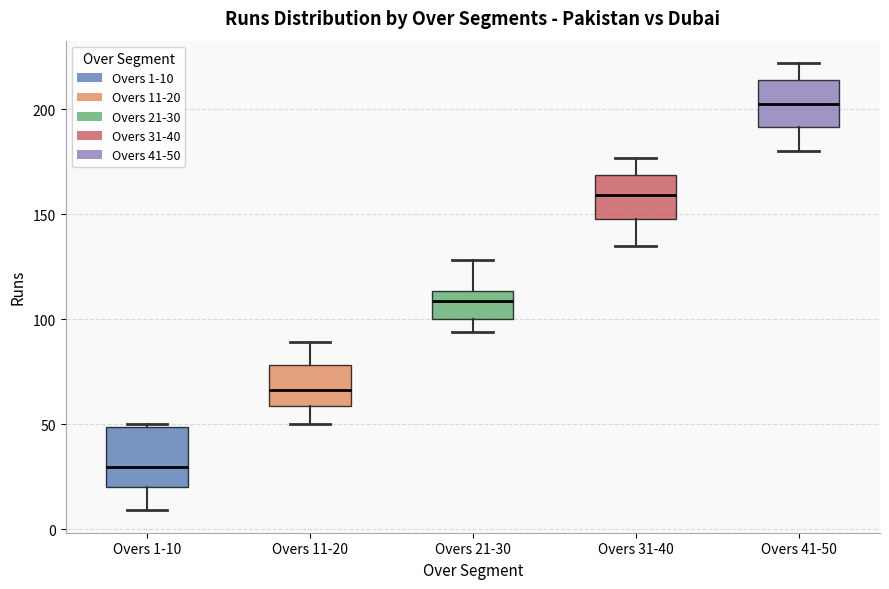

Which box has the lowest median line?

Overs 1-10